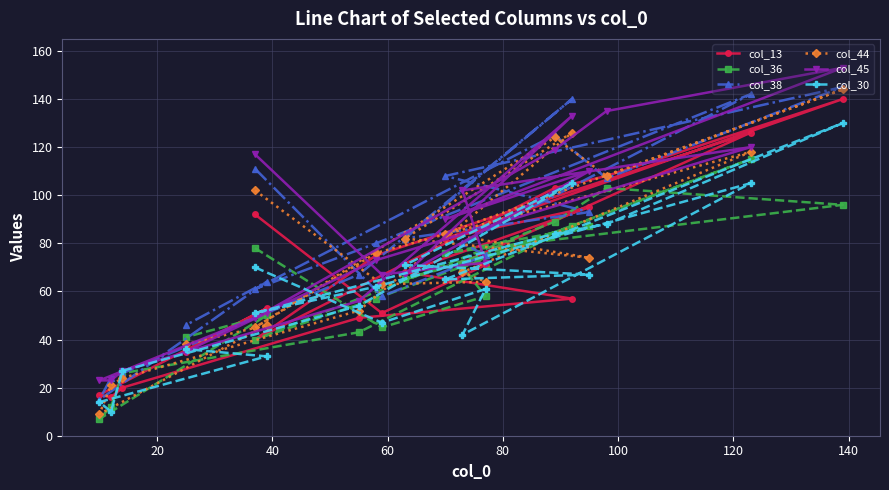

The col_36 series shows 71 at 18. True or false?

False